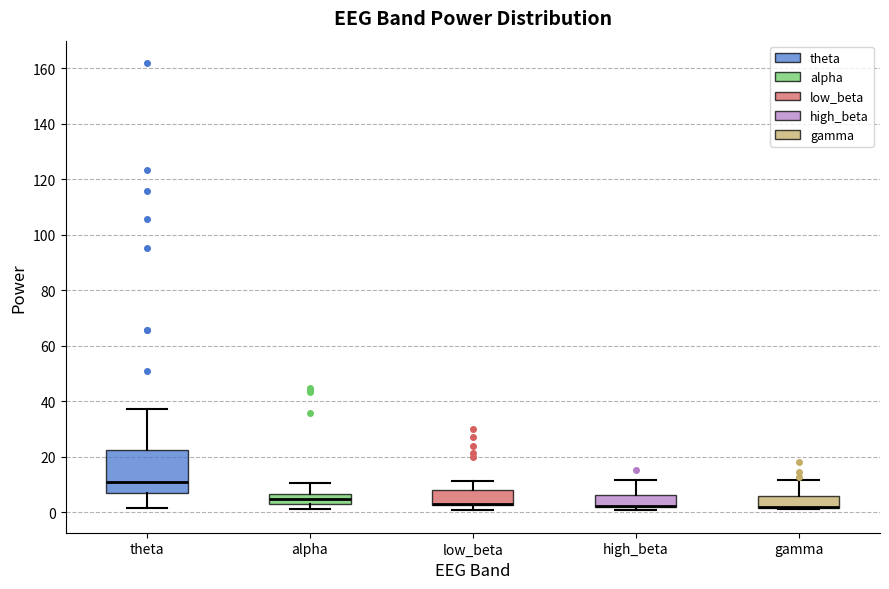

Which box is the tallest, from its lower edge to its upper edge?

theta